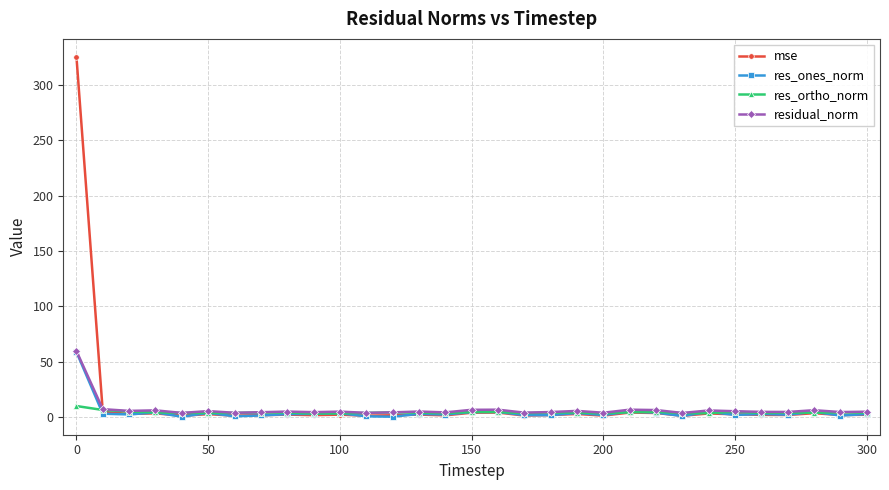

How many data points does each series have?

31